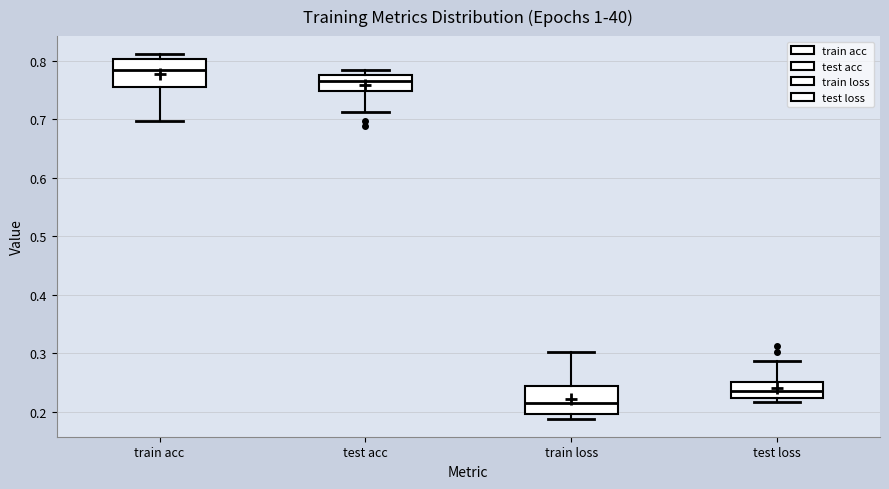

Where does the upper whisker of the box for test loss end on the y-axis? The values are not printed on the chart, so give them approximately, as read against the axis.

0.29